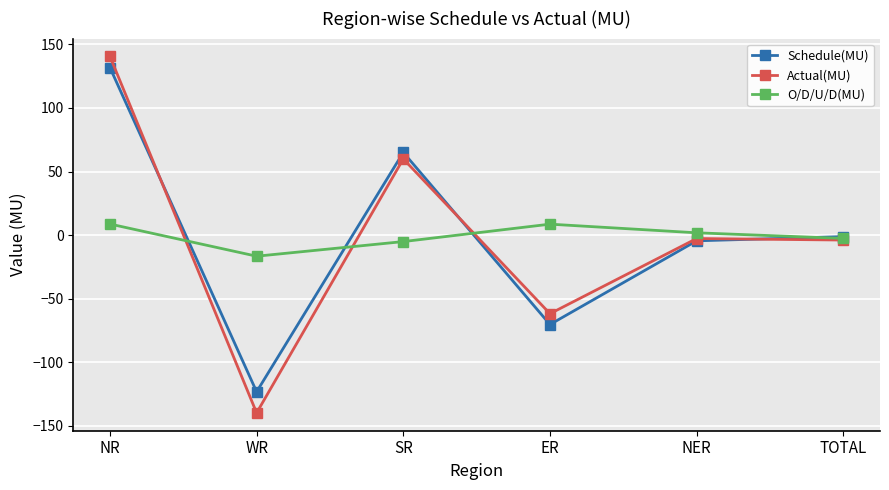

Where do Actual(MU) and O/D/U/D(MU) first cross each other?

NR and WR